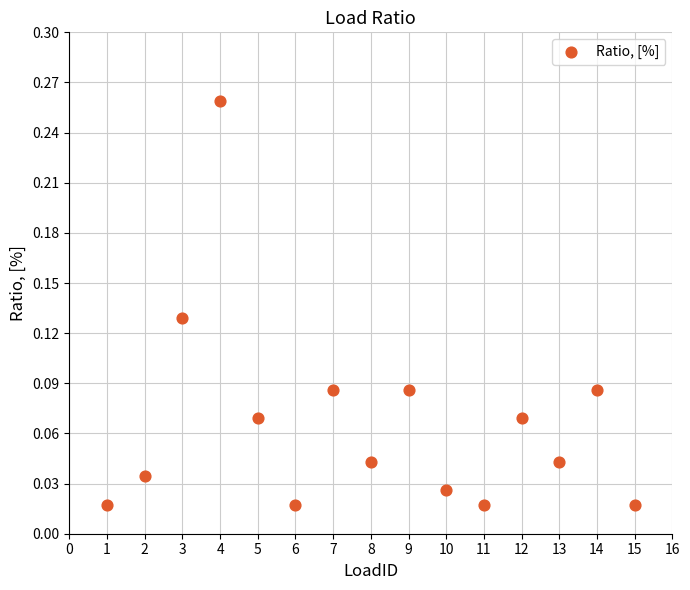

What is the range of X values (max minus min)?

14.0